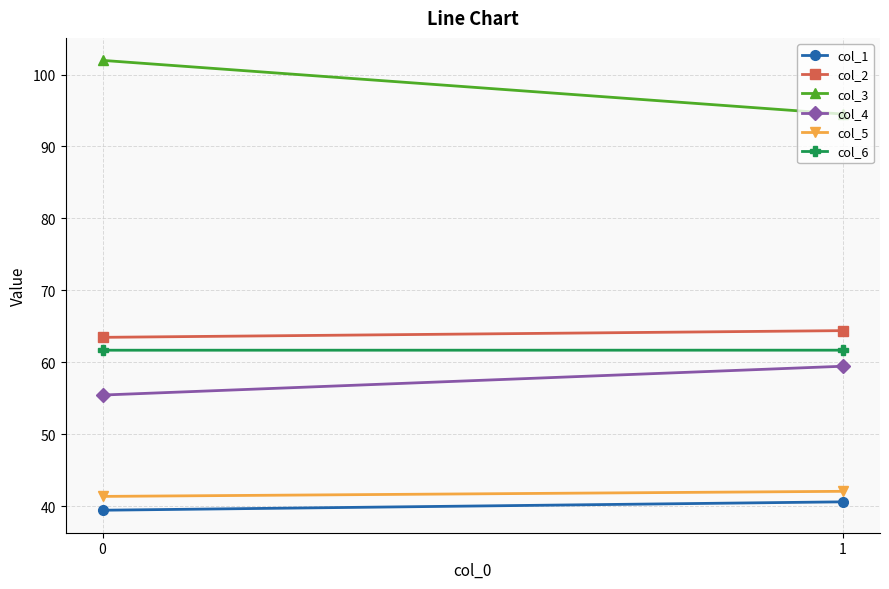

Rank the categories by col_3 value from lowest to highest.

1, 0